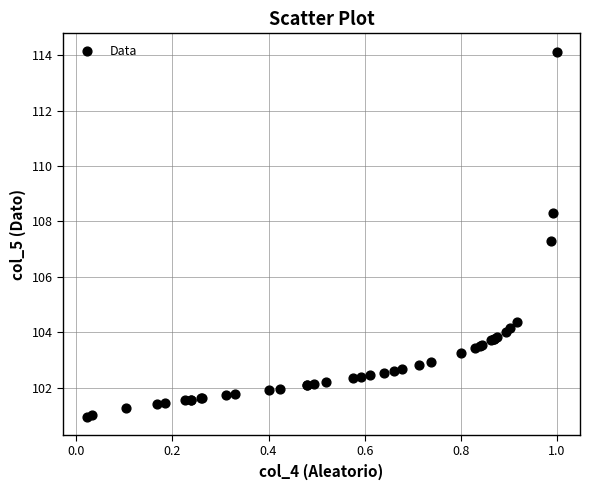

What Y value in the scatter plot is closest to 107?

107.3